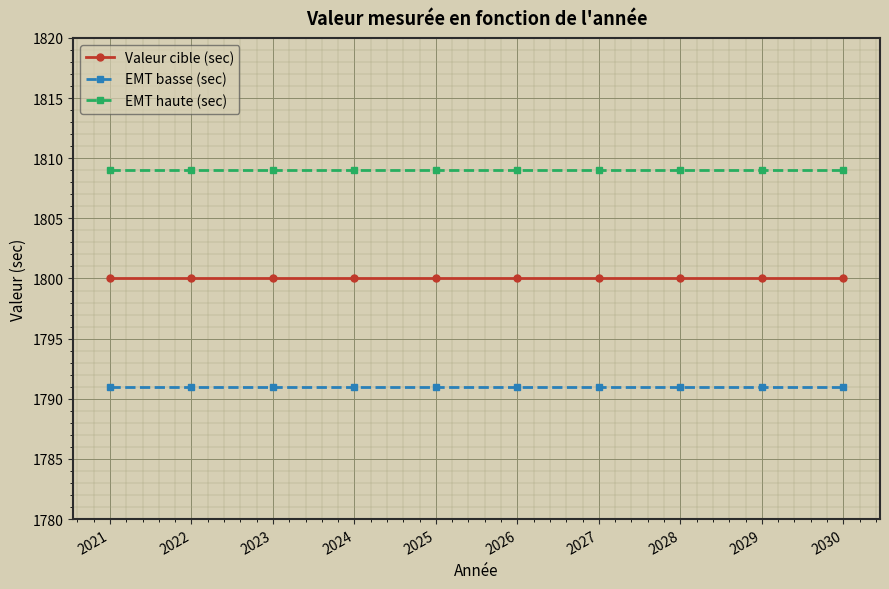

Rank the series by their average value, from lowest to highest.

EMT basse (sec), Valeur cible (sec), EMT haute (sec)